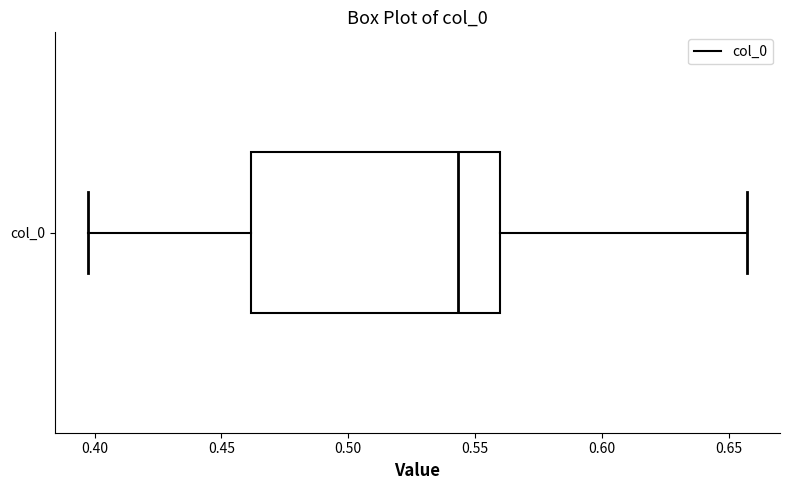

Read this box plot against the x-axis: the position of the median line, the range covered by the box, and the ends of both whiskers. The values are not printed on the chart, so give them approximately, as read against the axis.

median 0.545, box 0.460 to 0.560, whiskers 0.395 to 0.655